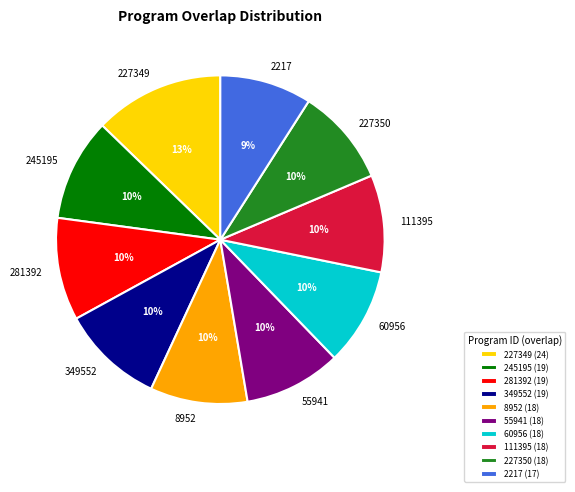

How many segments does this pie chart have?

10